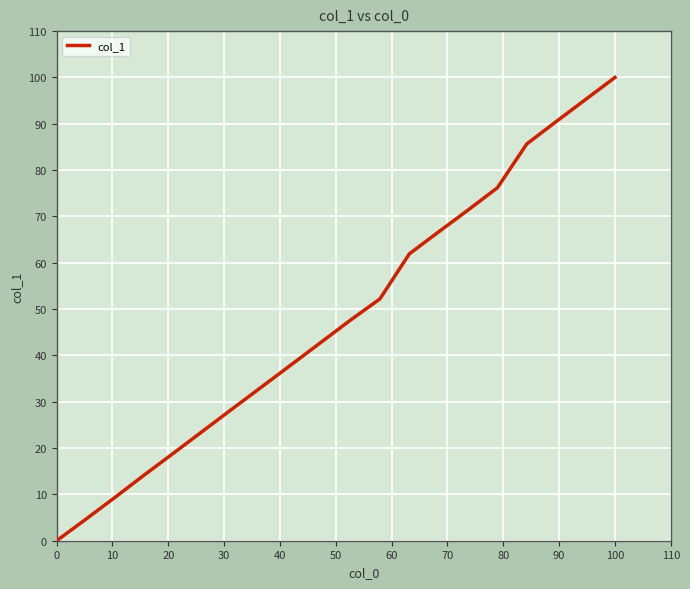

What is the maximum value shown in the chart?

100.0